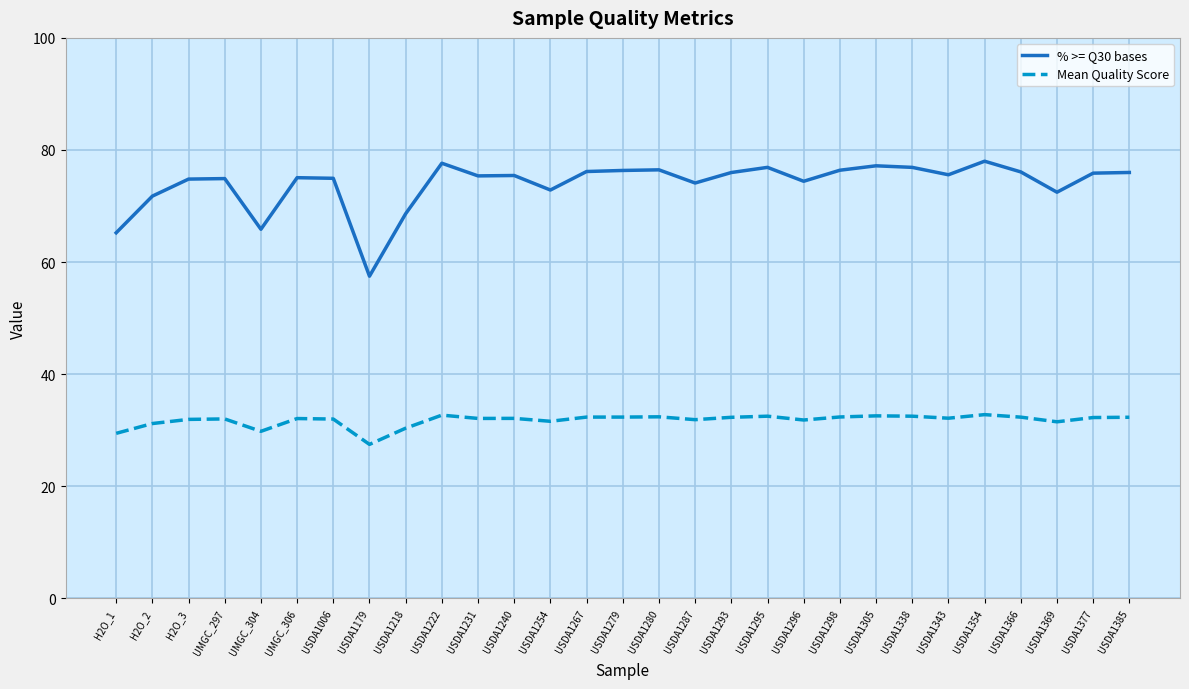

What are all the series names shown in the legend?

% >= Q30 bases, Mean Quality Score